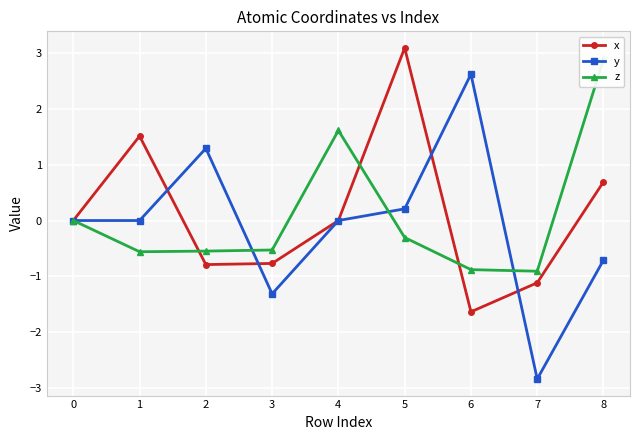

List the series in order of their peak value, lowest first.

y, z, x